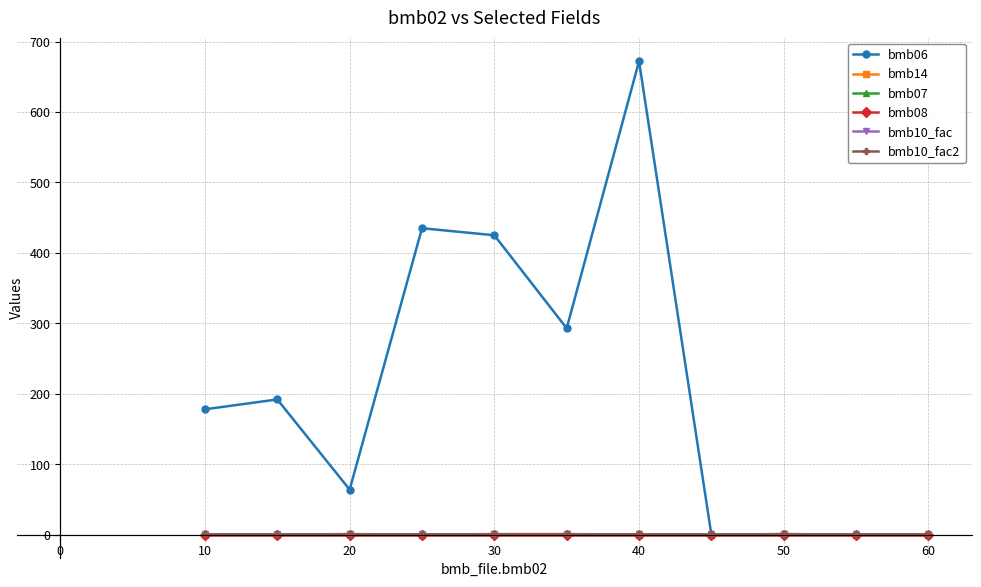

Rank the series by their maximum value, from highest to lowest.

bmb06, bmb14, bmb07, bmb10_fac, bmb10_fac2, bmb08